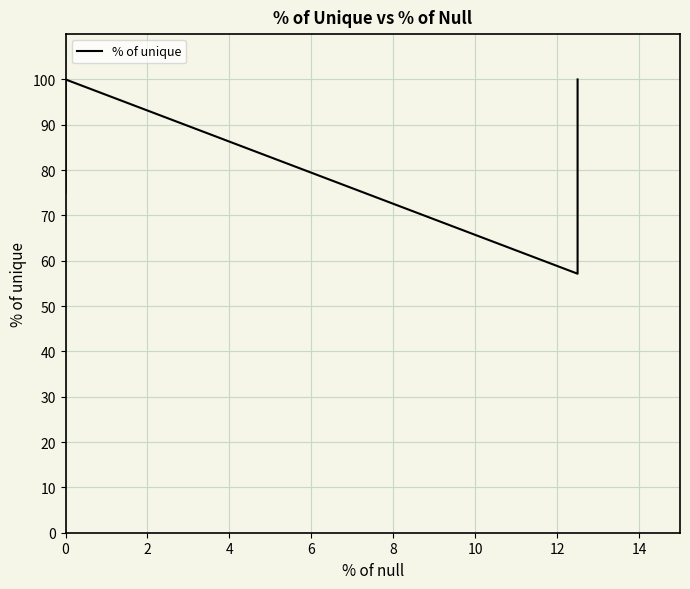

What is the difference between the maximum and minimum values?

42.9